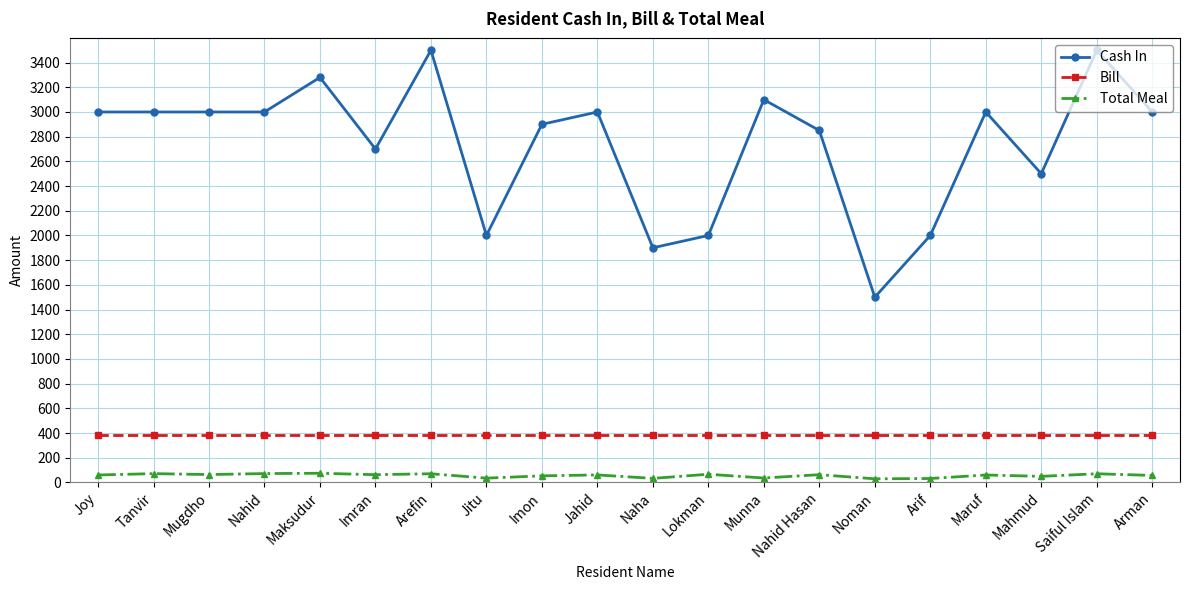

True or false: Total Meal and Bill intersect in this chart.

False